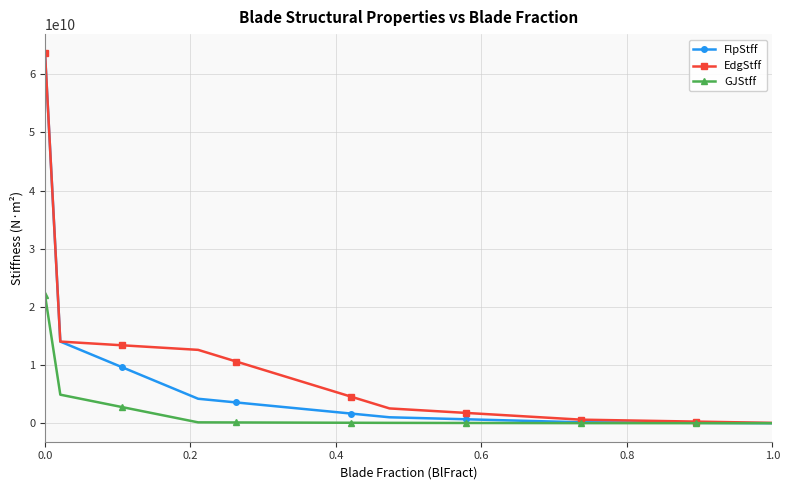

Which series has the largest range (max minus min)?

FlpStff